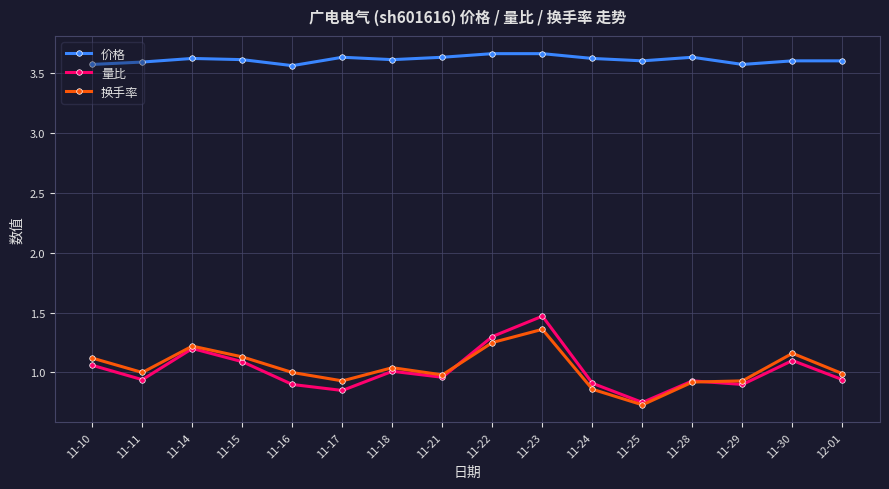

Which category has the lowest value in the 量比 series?

11-25